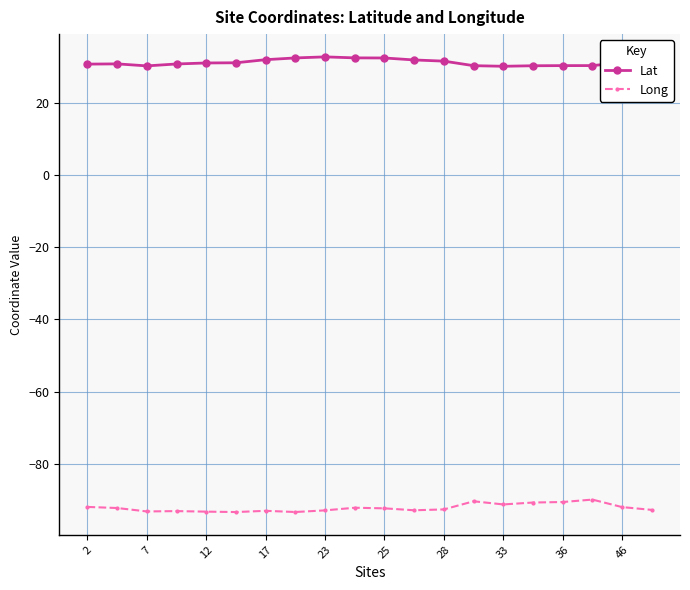

How many interior local peaks does the Long series have?

5